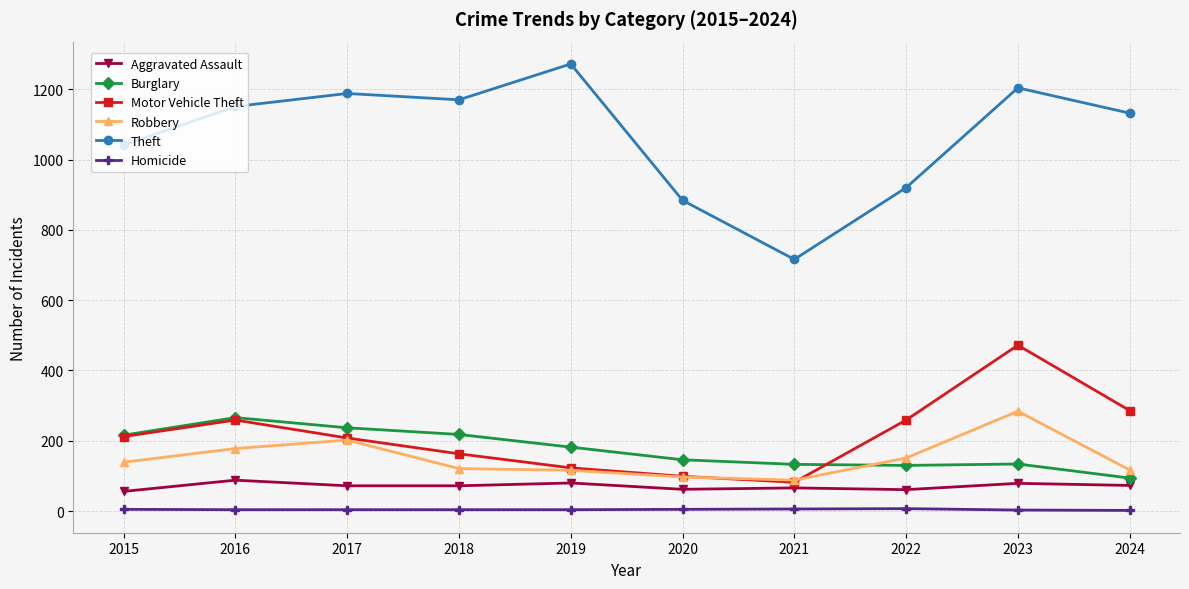

What are all the series names shown in the legend?

Aggravated Assault, Burglary, Motor Vehicle Theft, Robbery, Theft, Homicide